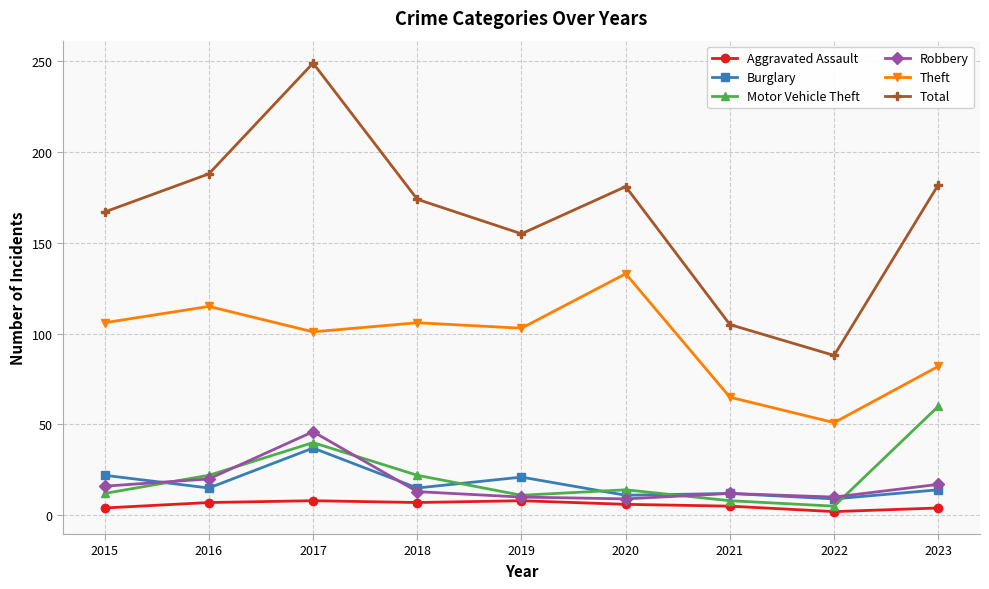

What is the highest value of the Theft series?

133